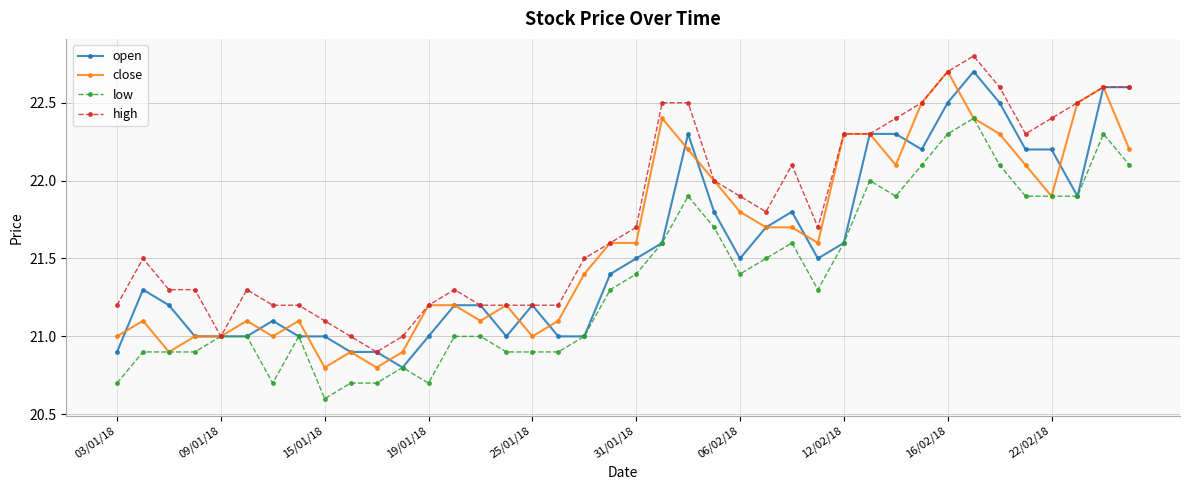

Which series has the largest total across all categories?

high